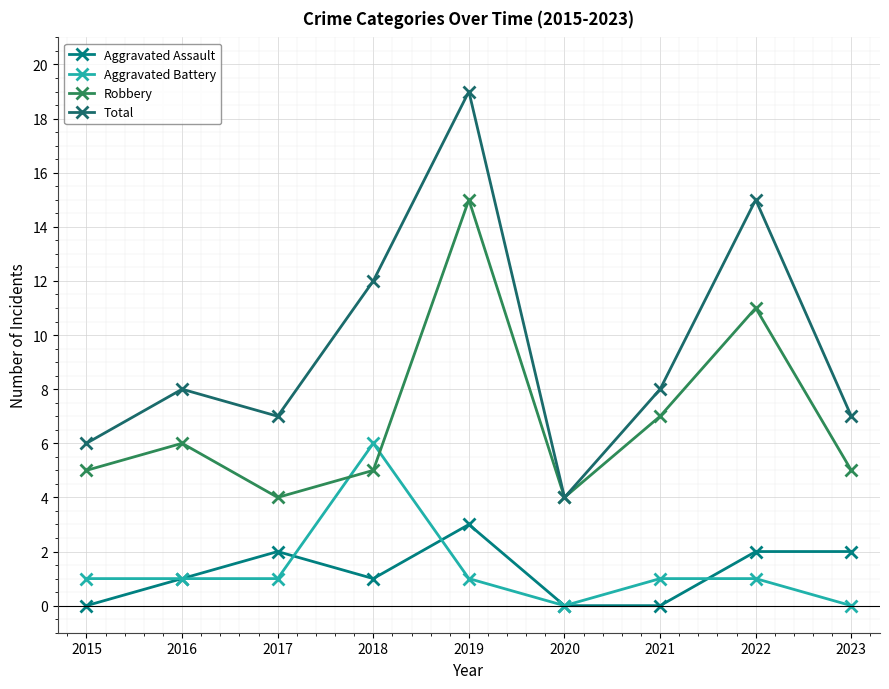

The value of Aggravated Assault at 2023 is 2. True or false?

True